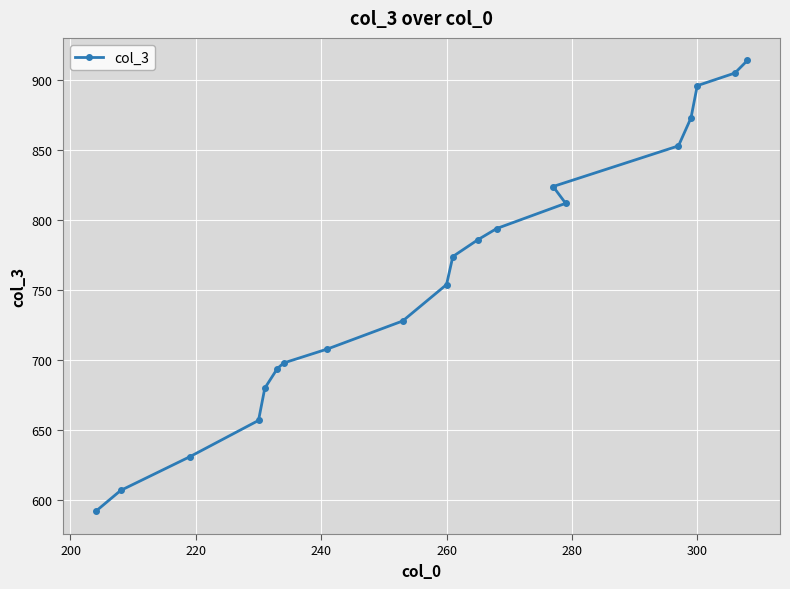

What is the sum of all values?

15180